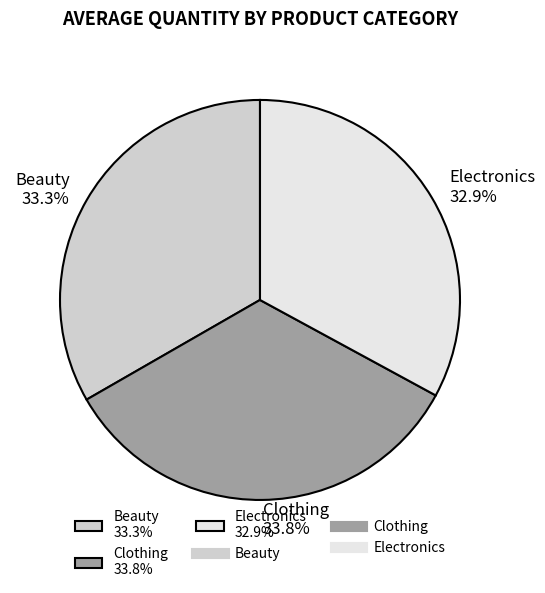

What is the ratio of the value at Beauty 33.3% to the value at Clothing 33.8%?

1.0